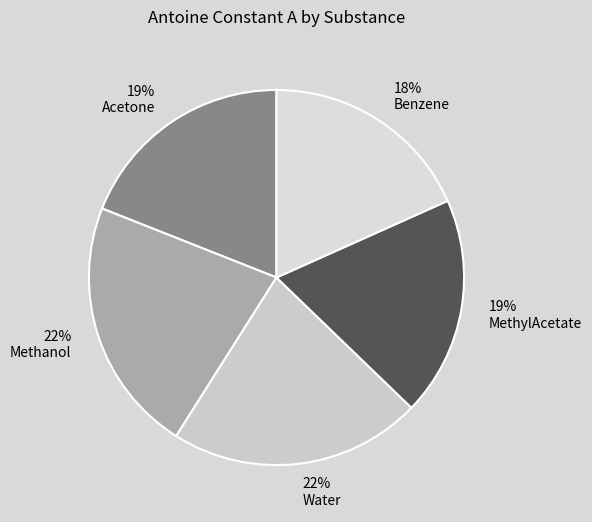

Is there a majority slice in this chart?

No